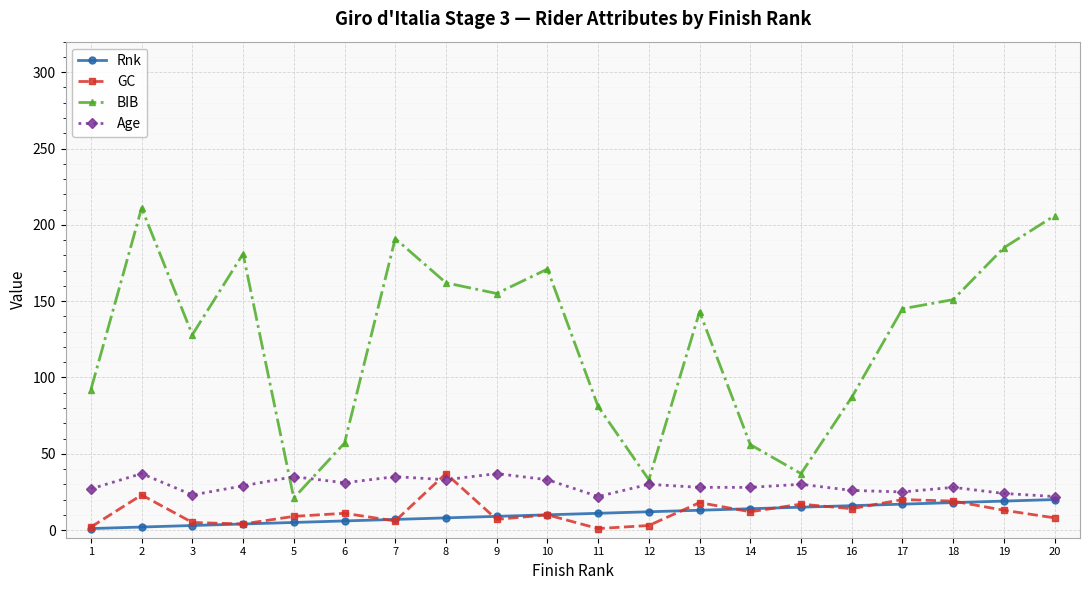

What is the difference between the highest and lowest values at 11?

80